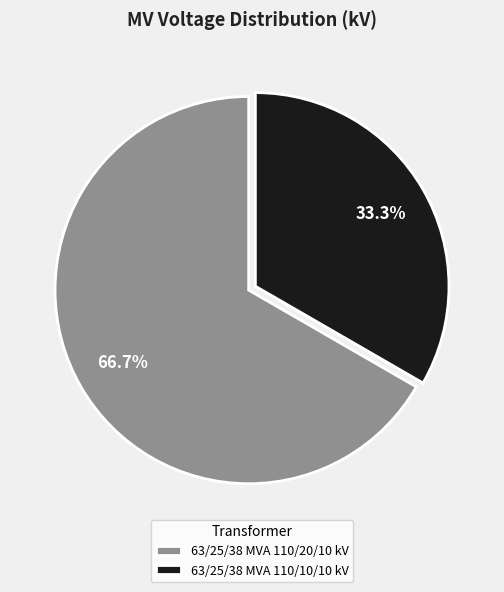

To the nearest percent, what is the average slice percentage?

50%